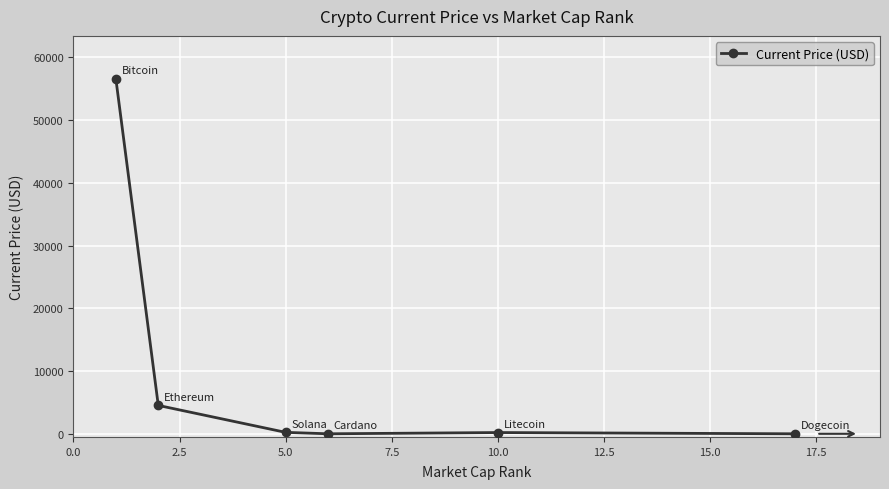

True or false: there are more than 1 points higher than both neighbors.

False